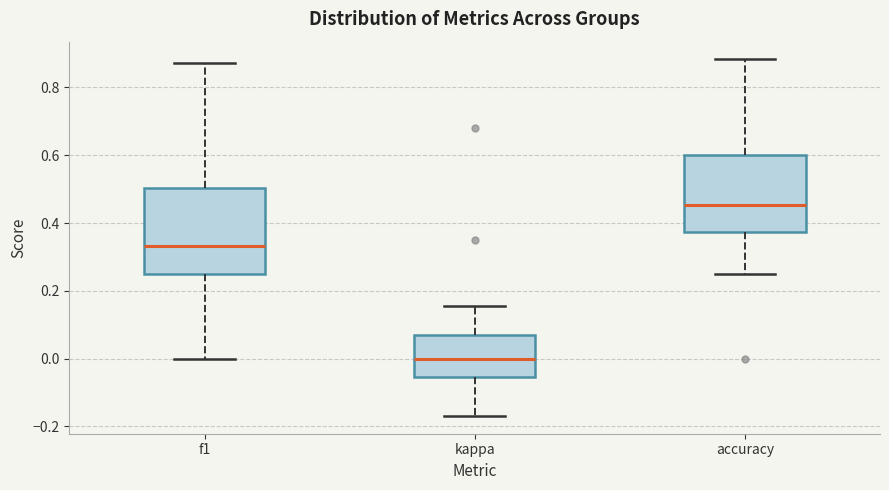

Which box has the lowest median line?

kappa